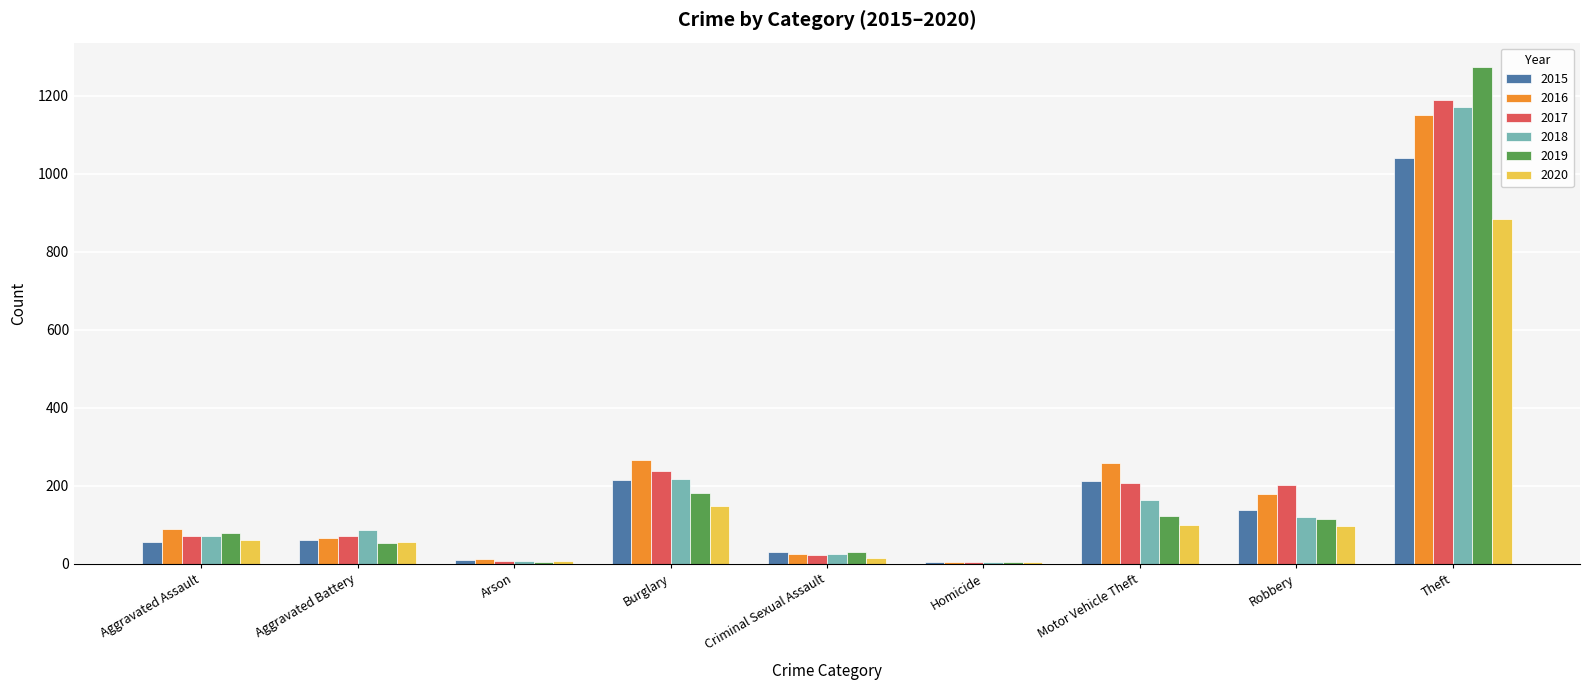

What is the greatest value displayed?

1272